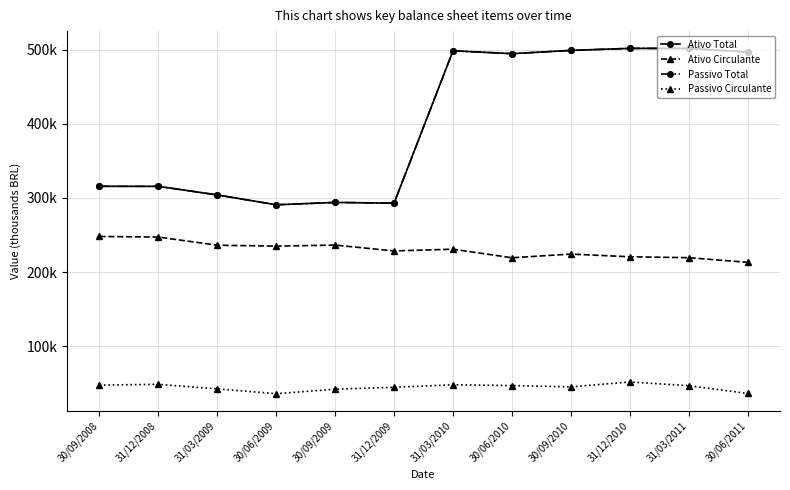

What position from the right is 31/12/2008?

11